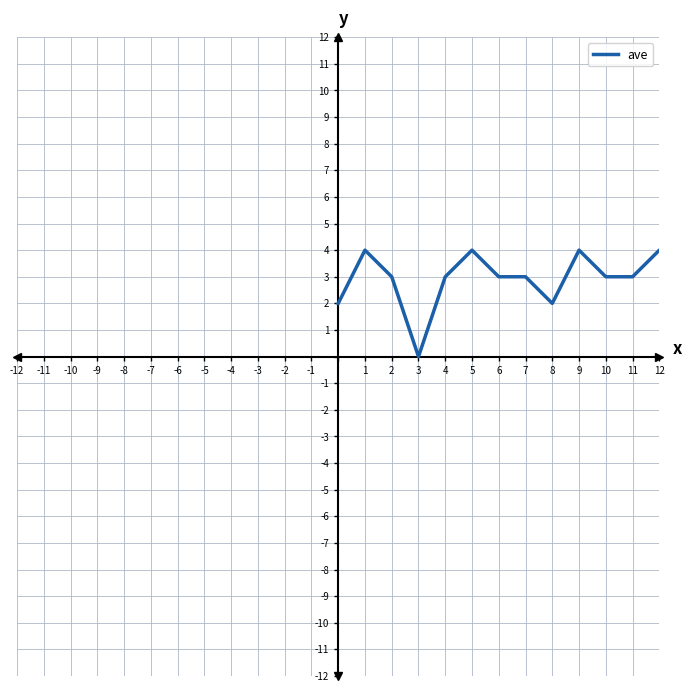

What is the maximum value shown in the chart?

5